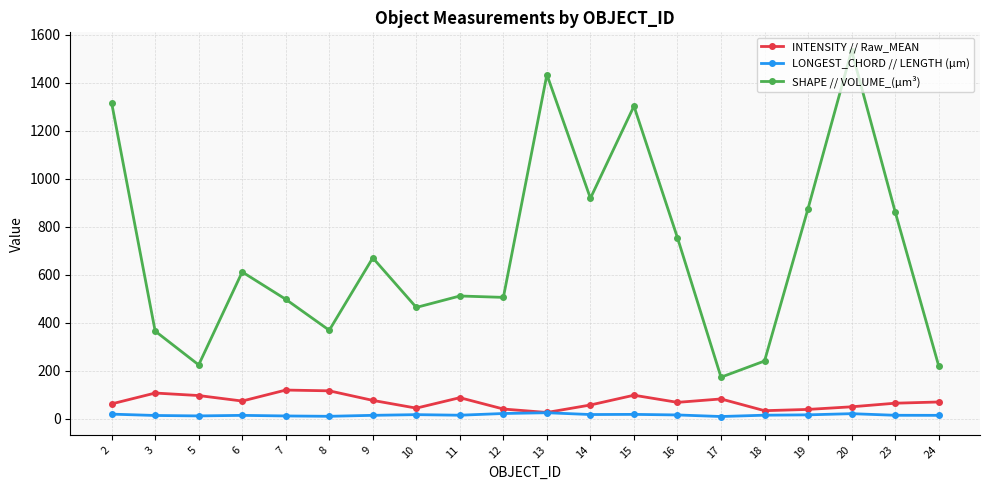

How many distinct data groups are displayed?

3